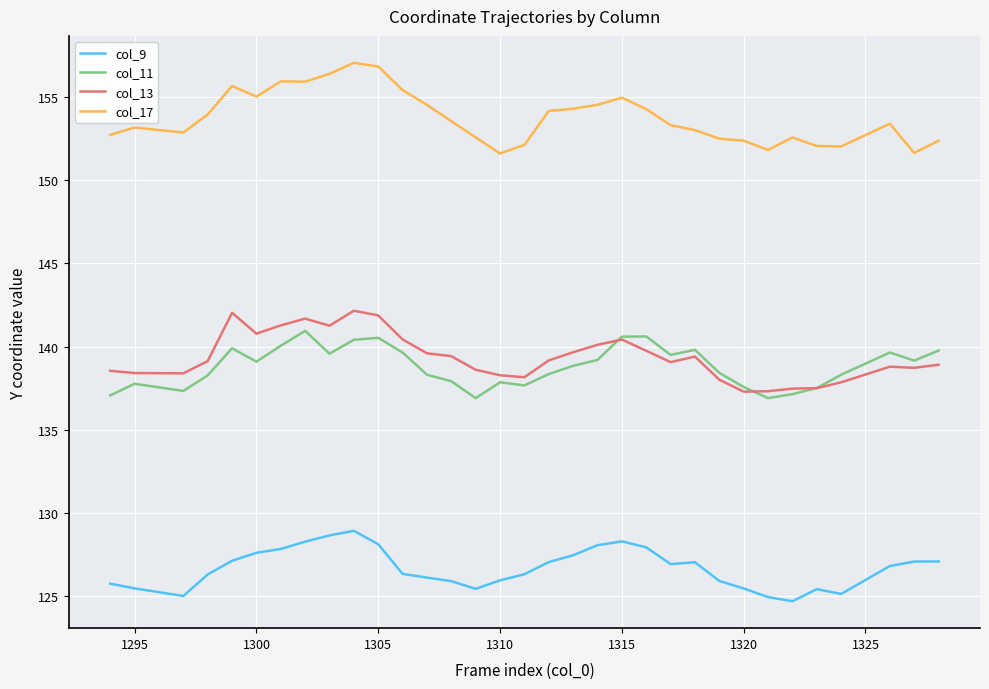

What is the greatest value displayed?

157.0